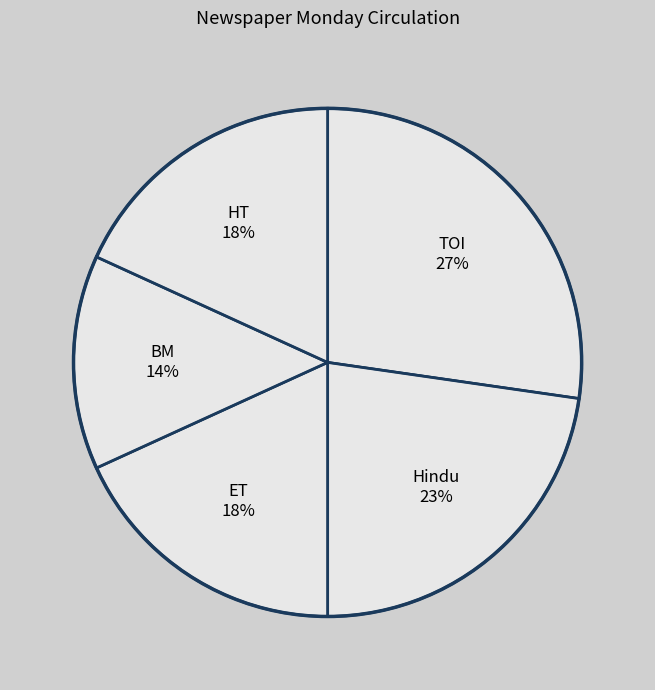

How many slices are in this pie chart?

5